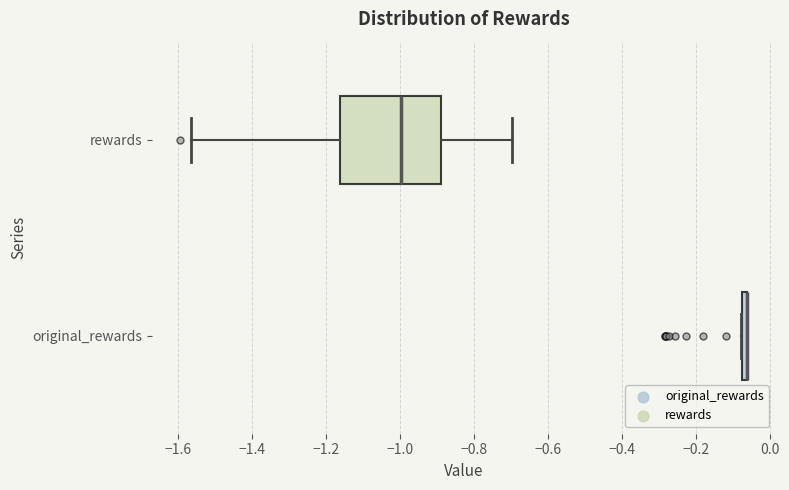

Where is the right edge of the box for original_rewards on the x-axis? The values are not printed on the chart, so give them approximately, as read against the axis.

-0.06